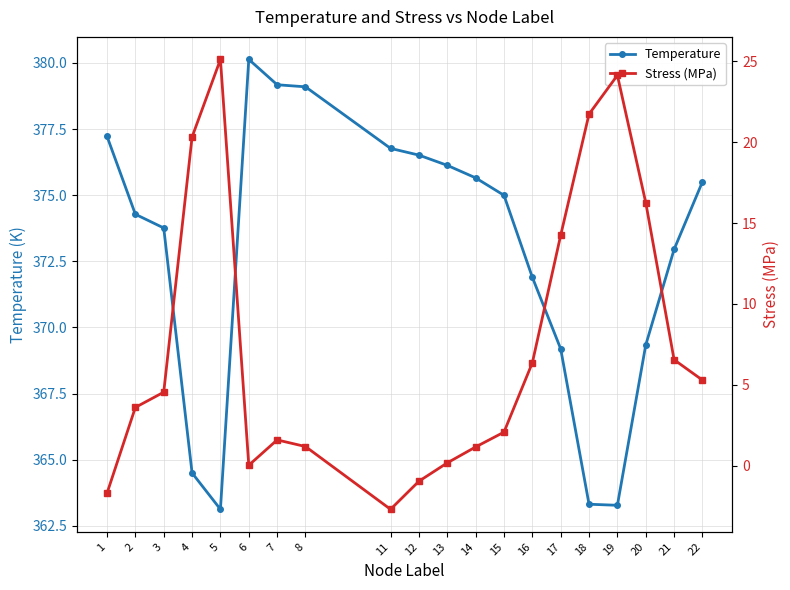

At which category does Stress (MPa) reach its first local peak?

5